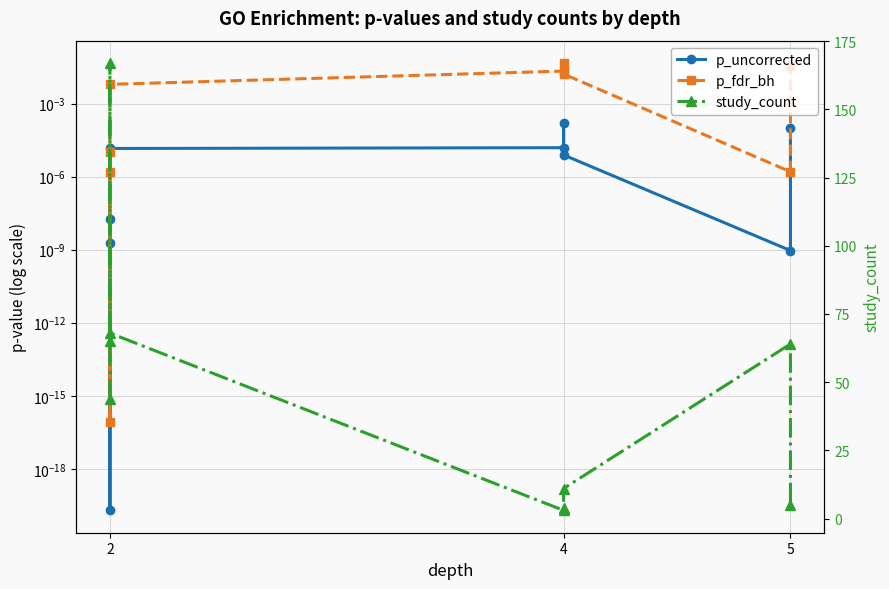

In p_fdr_bh, how many points are lower than both neighbors (excluding endpoints)?

2